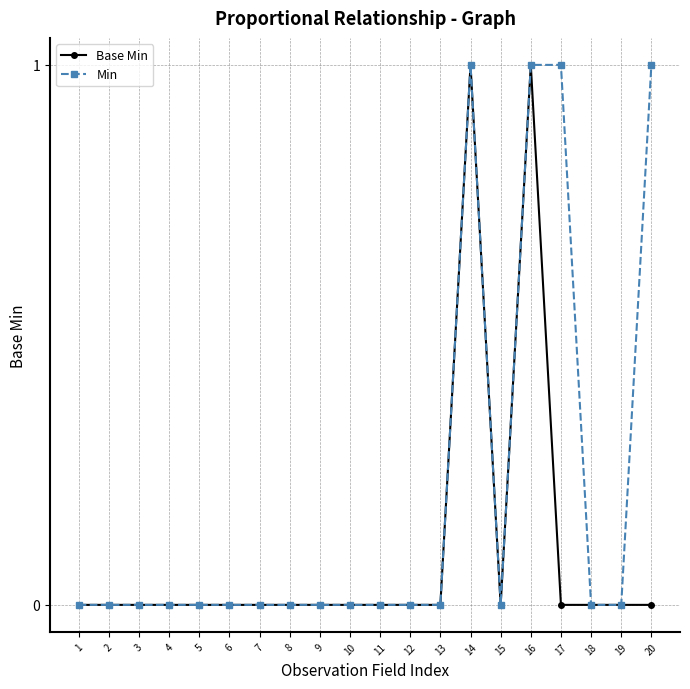

List the series in order of their overall mean, highest first.

Min, Base Min